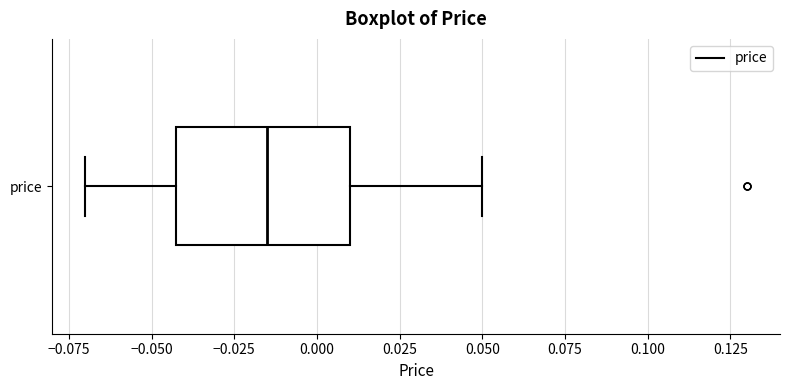

Read this box plot against the x-axis: the position of the median line, the range covered by the box, and the ends of both whiskers. The values are not printed on the chart, so give them approximately, as read against the axis.

median -0.015, box -0.040 to 0.010, whiskers -0.070 to 0.050